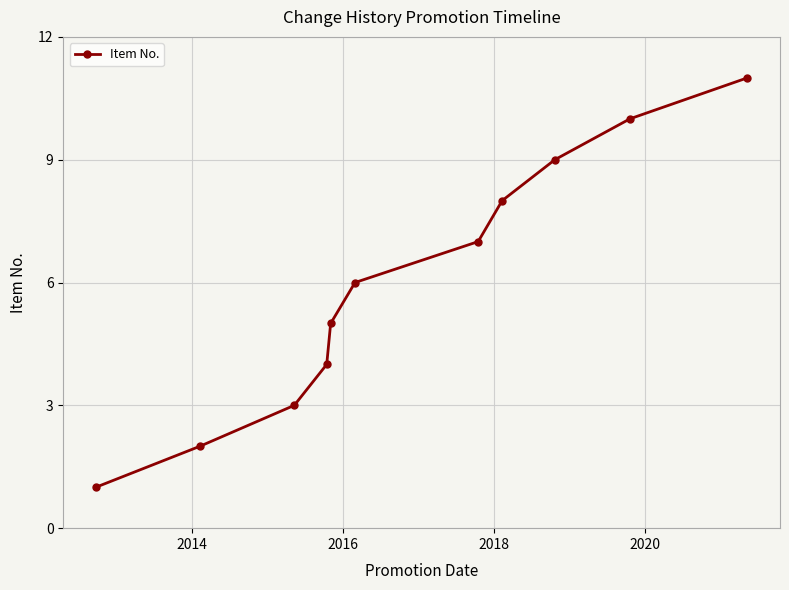

What is the difference between the second highest and minimum values?

9